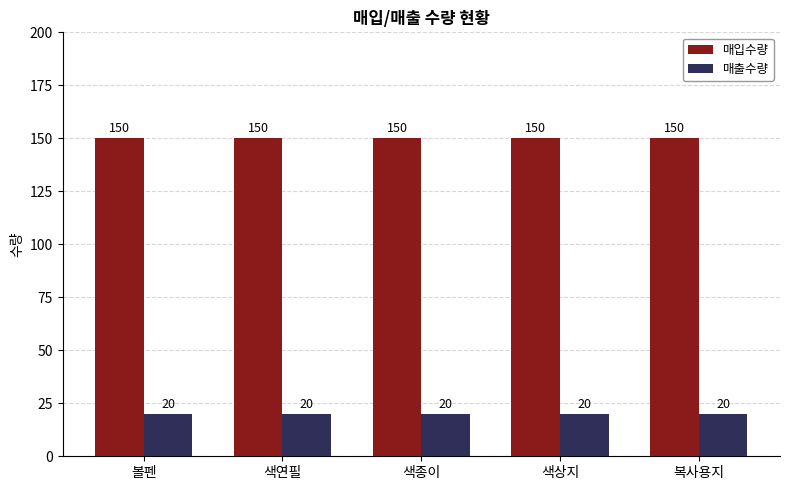

What is the approximate value of 매입수량 at 색연필?

150